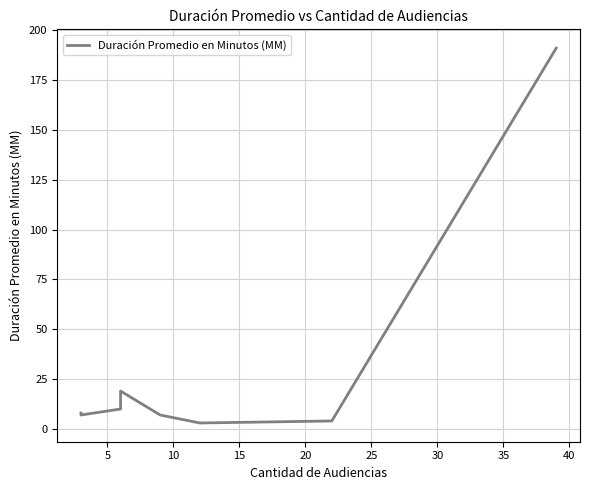

How many lines are shown in the chart?

1